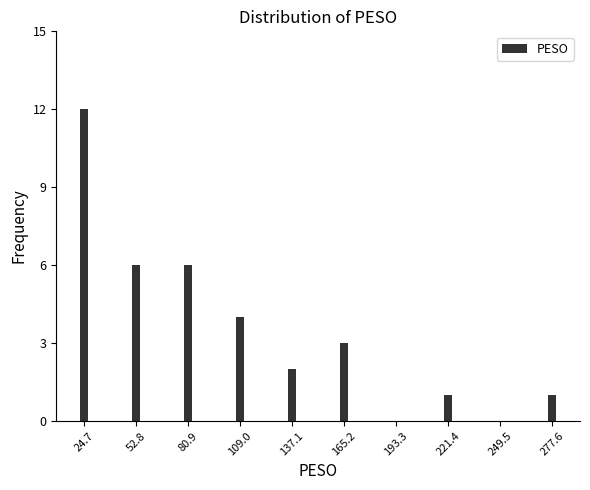

Reading right to left, what are all the values shown in this chart?

277.6=1	249.5=0	221.4=1	193.3=0	165.2=3	137.1=2	109.0=4	80.9=6	52.8=6	24.7=12